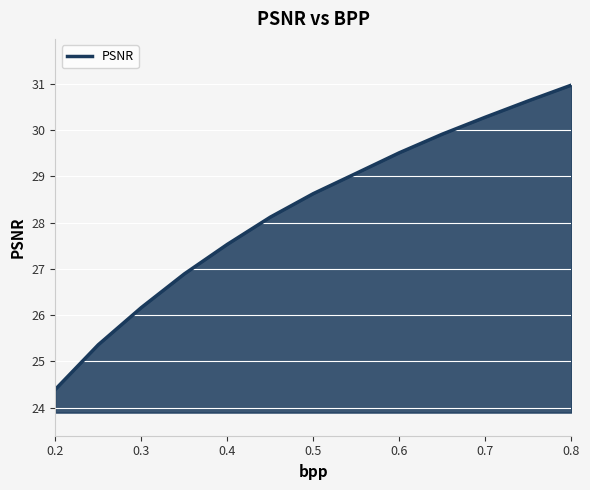

What is the smallest value displayed?

24.4